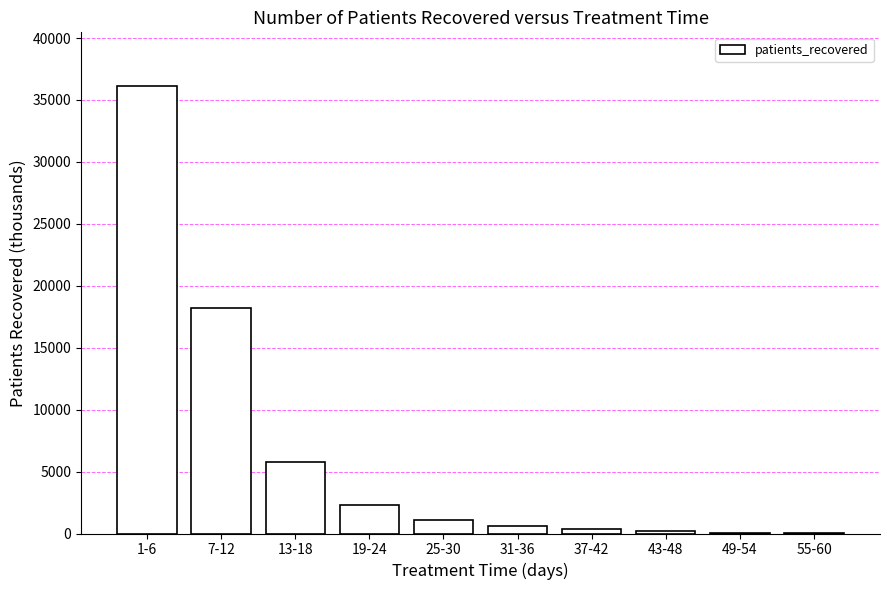

What is the maximum value shown in the chart?

36126